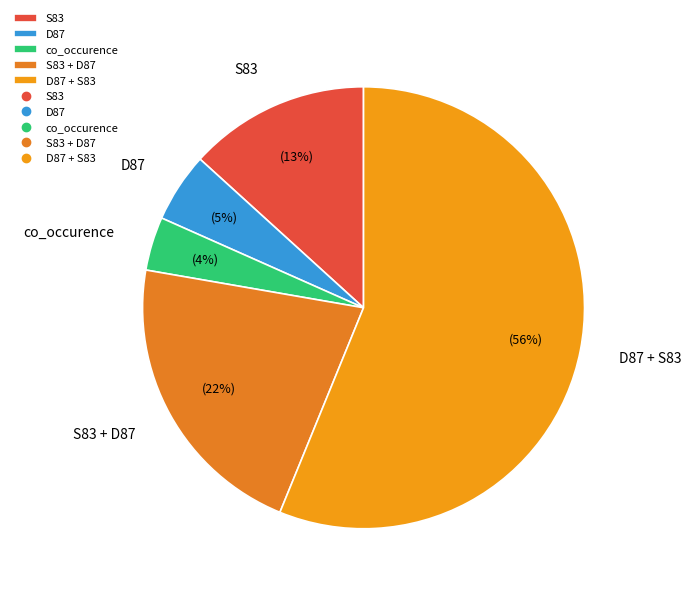

Count the number of slices in the pie.

5